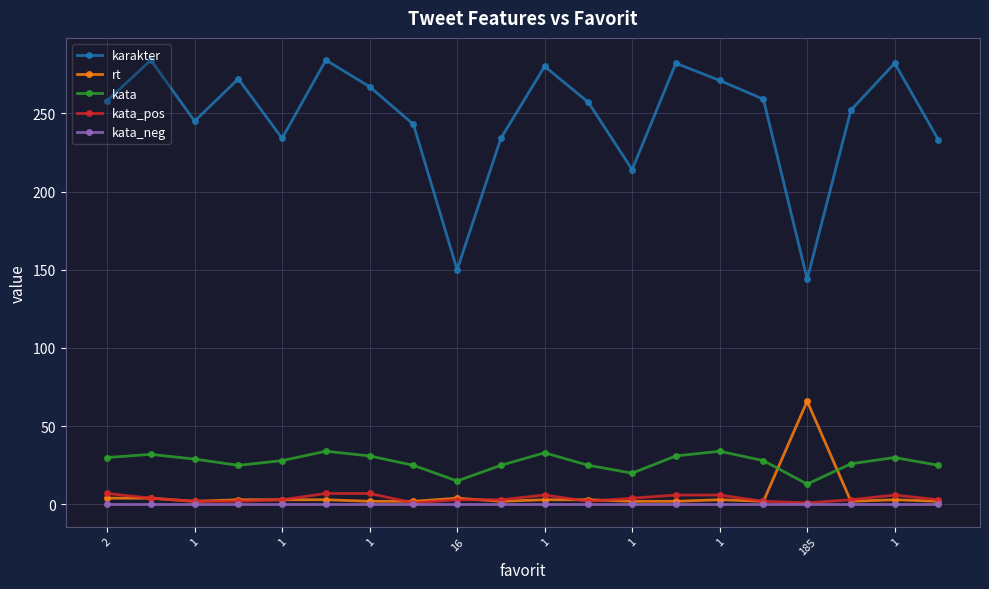

How many interior local peaks does the karakter series have?

6